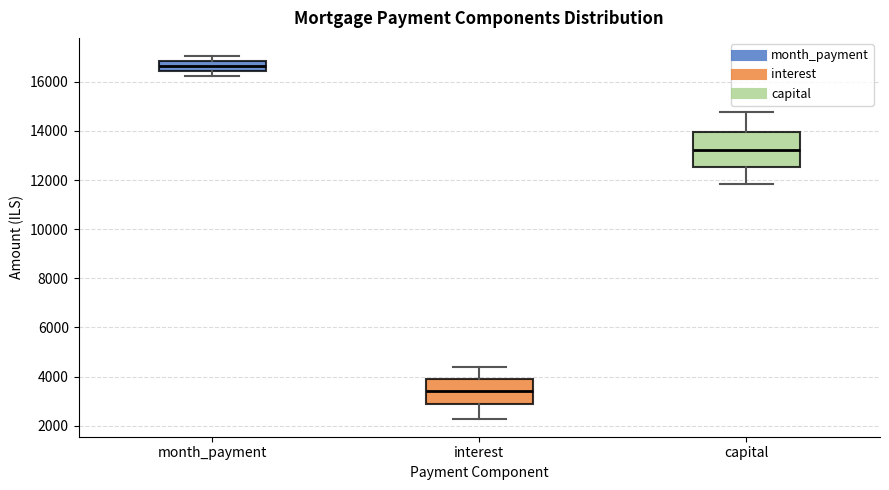

Where is the upper edge of the box for capital on the y-axis? The values are not printed on the chart, so give them approximately, as read against the axis.

14000